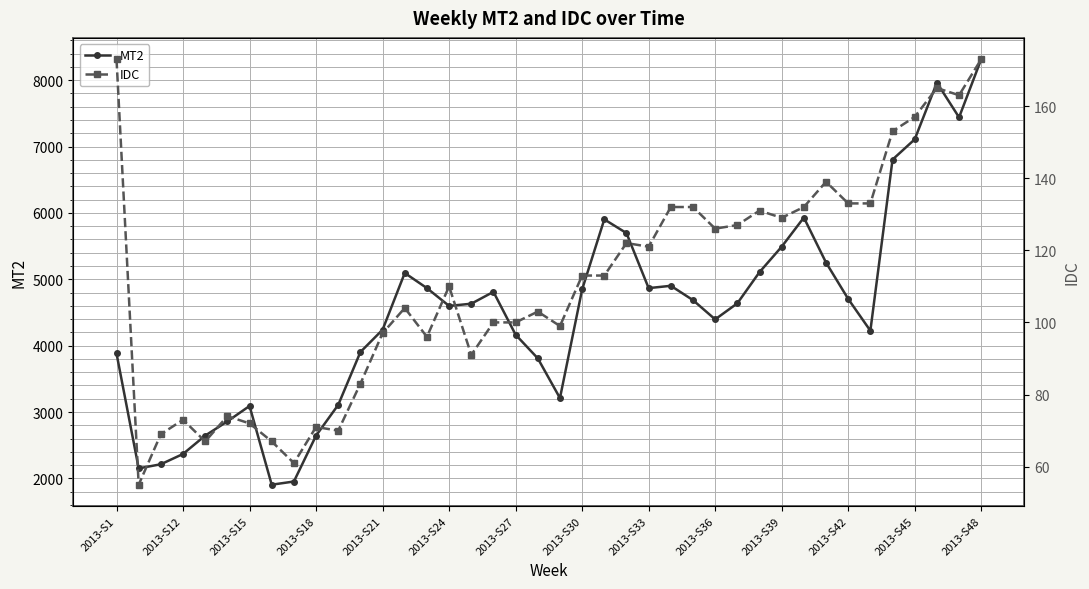

What is the spread (max minus min) of values at 19?

3706